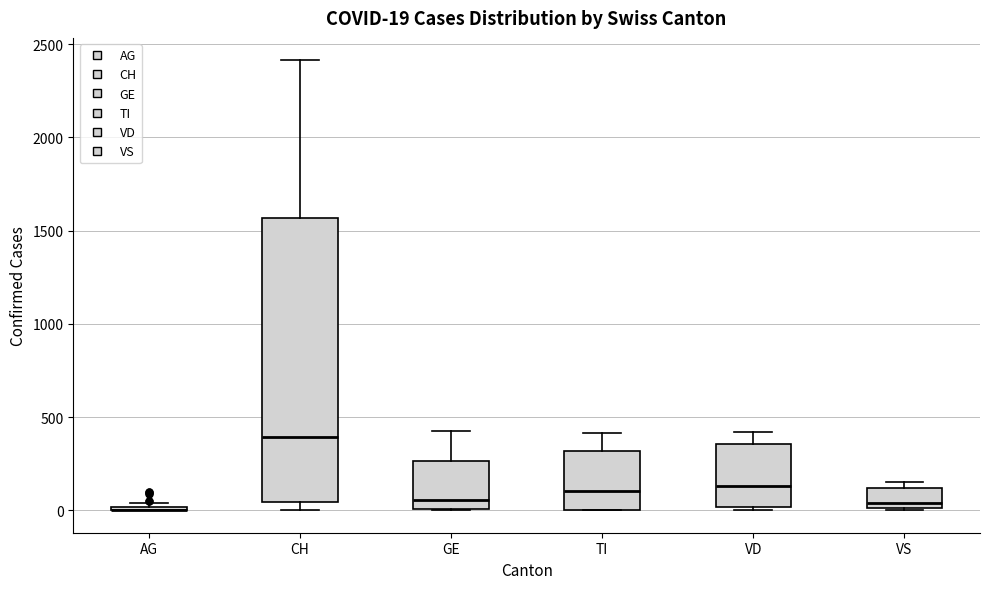

Comparing the boxes themselves (not the whiskers), which one is the tallest?

CH